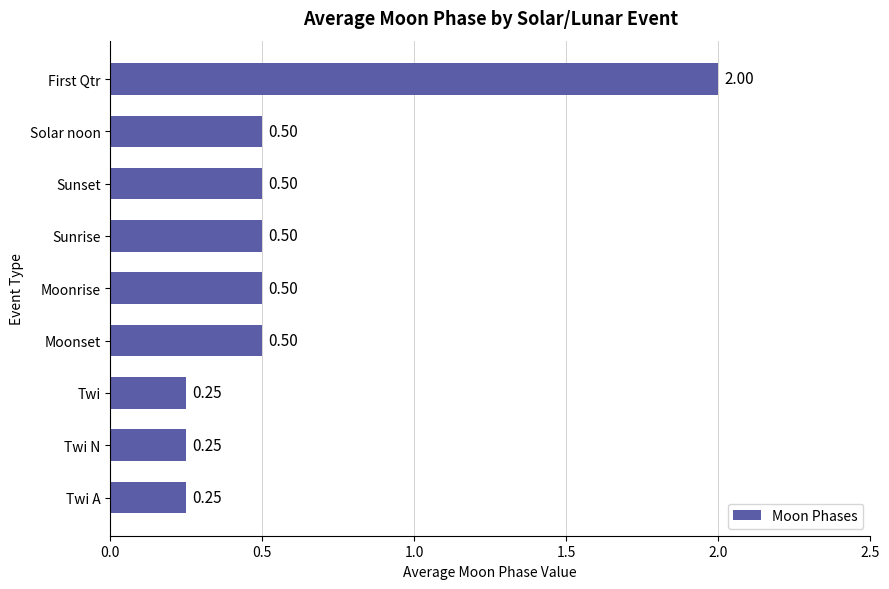

What is the sum of the values at Twi N and Solar noon?

0.8